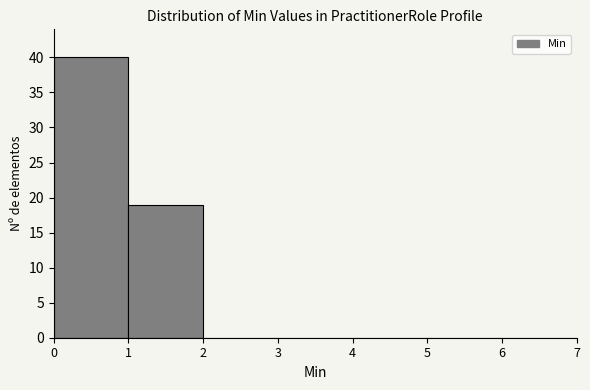

How tall is the bar that spans 1 to 2 on the x-axis? The values are not printed on the chart, so give them approximately, as read against the axis.

19